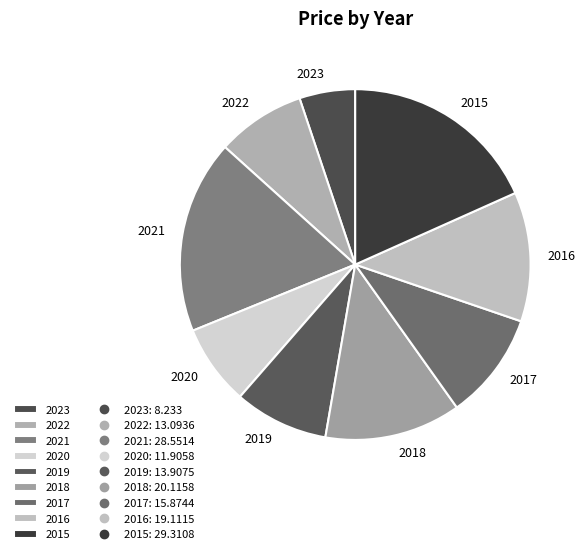

Do 2019 and 2015 together represent more than half of the pie?

No